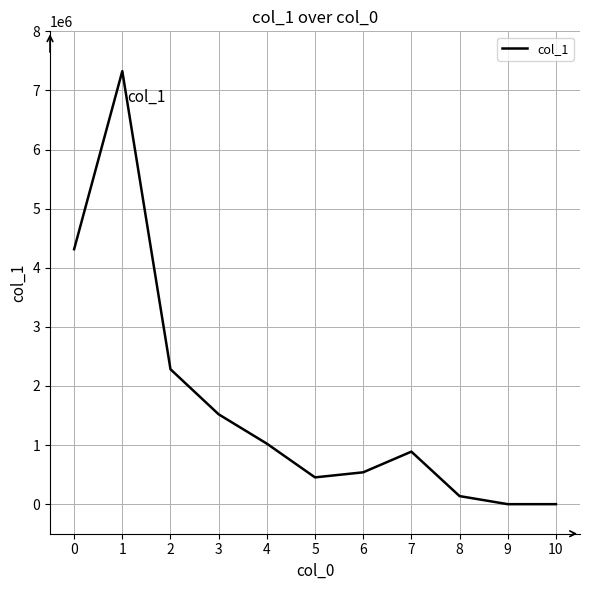

What is the difference between the maximum and minimum values?

7326088